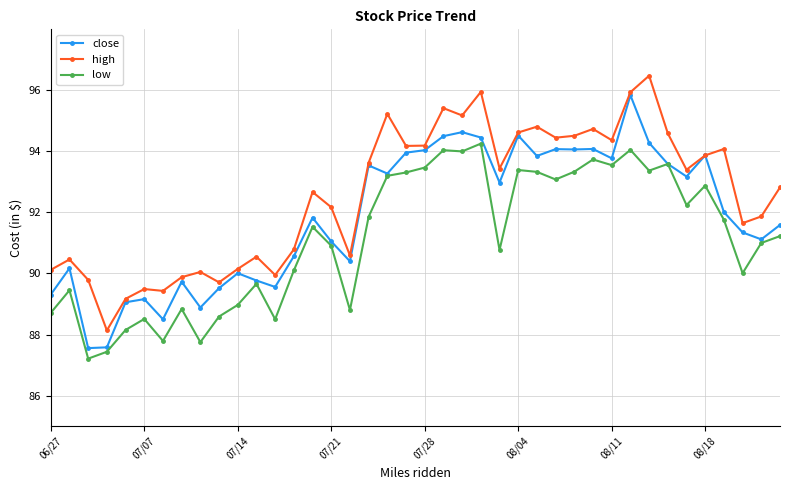

What is the value of the close point at the 13th from the left?

89.6